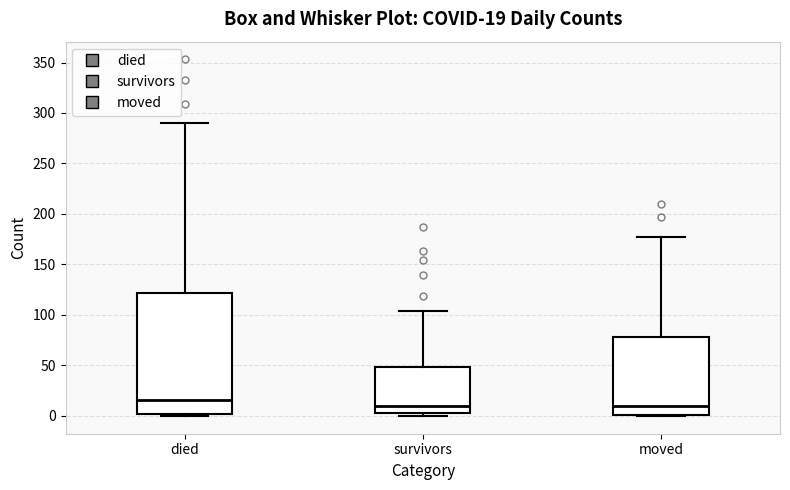

Which box has the highest median line?

died